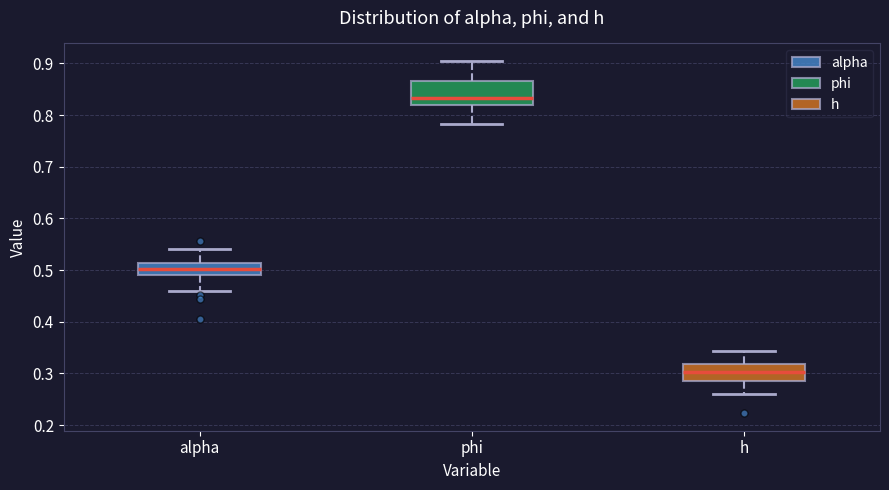

Reading left to right, transcribe this box plot: for each box, give where its median line is, the range the box spans, and where its two whiskers end, as read against the y-axis. The values are not printed on the chart, so give them approximately, as read against the axis.

alpha: median 0.50, box 0.49 to 0.51, whiskers 0.46 to 0.54
phi: median 0.83, box 0.82 to 0.87, whiskers 0.78 to 0.90
h: median 0.30, box 0.29 to 0.32, whiskers 0.26 to 0.34